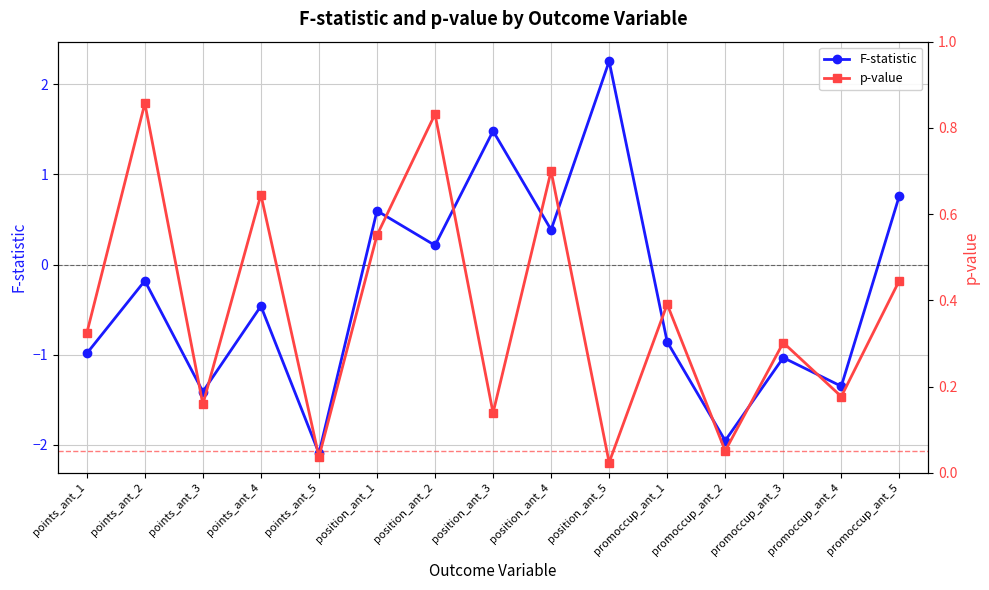

At which label is F-statistic closest to 0?

points_ant_2